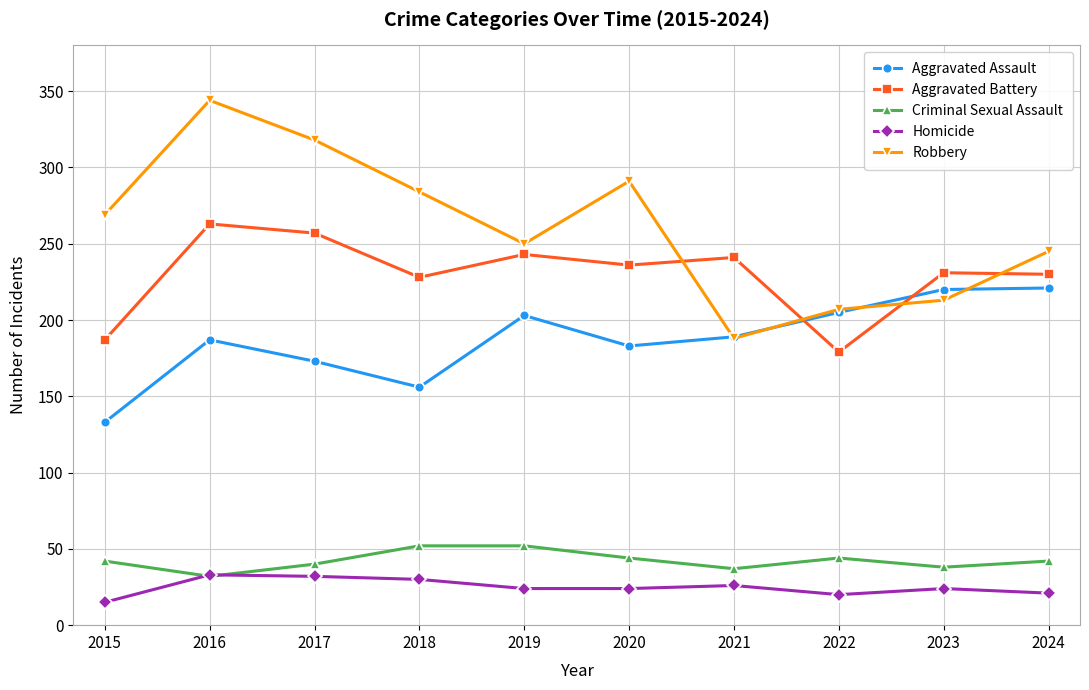

What is the difference between the Robbery values at 2015 and 2023?

56